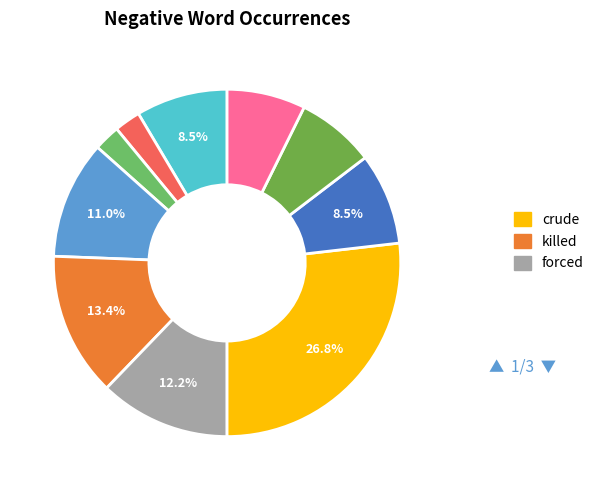

How many segments does this pie chart have?

10